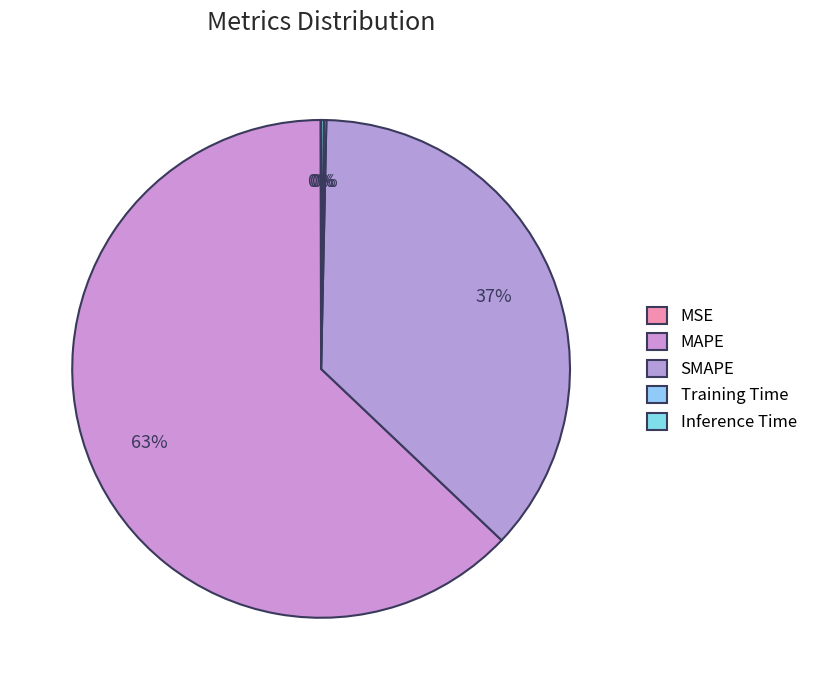

Which slice is the smallest?

MSE